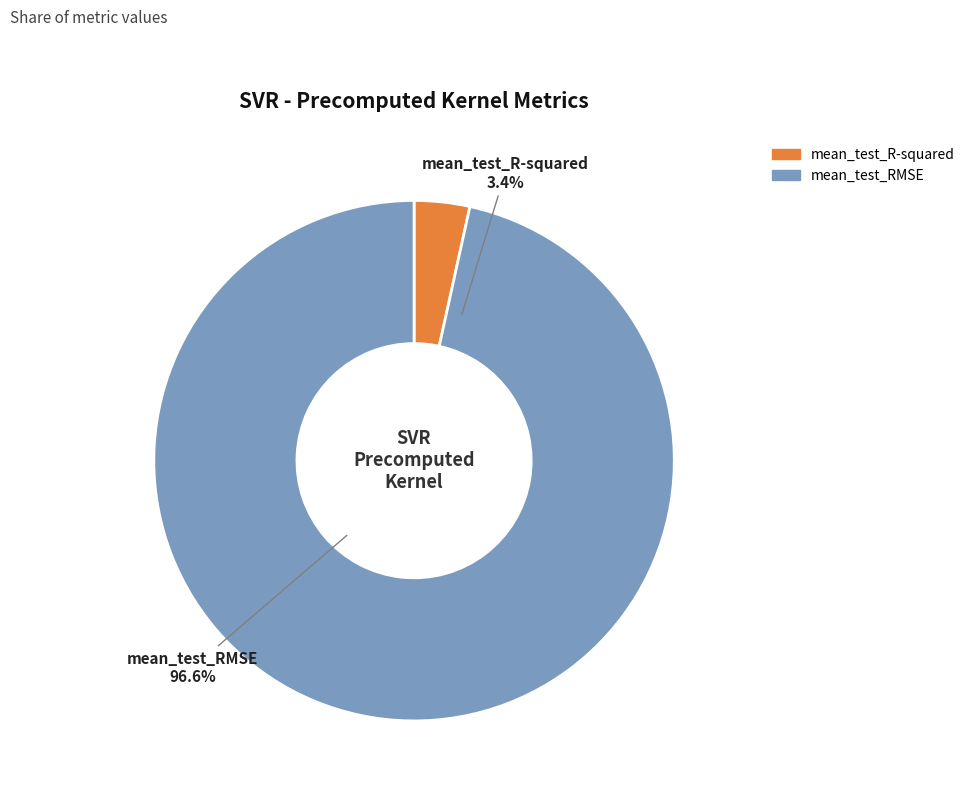

Combined, do mean_test_RMSE and mean_test_R-squared account for over 50%?

Yes